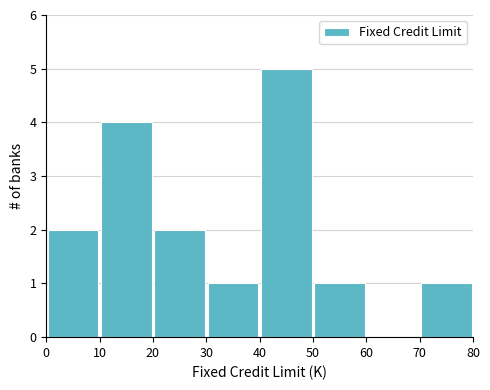

What is the height of the bar covering 20 to 30 on the x-axis? The values are not printed on the chart, so give them approximately, as read against the axis.

2